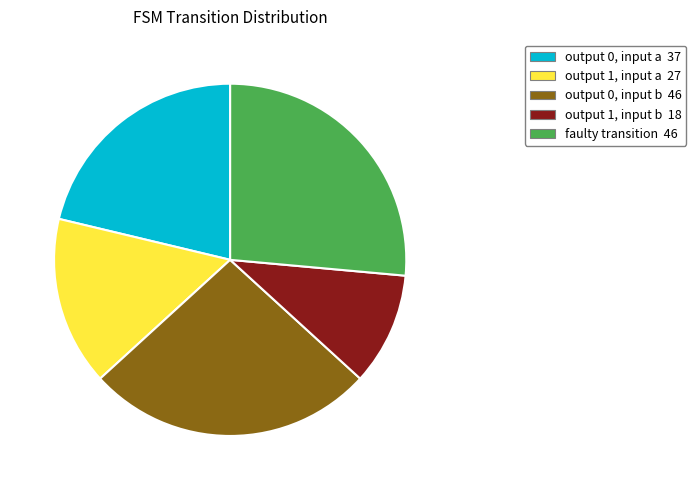

Is the sum of faulty transition 46 and output 1, input b 18 greater than half?

No